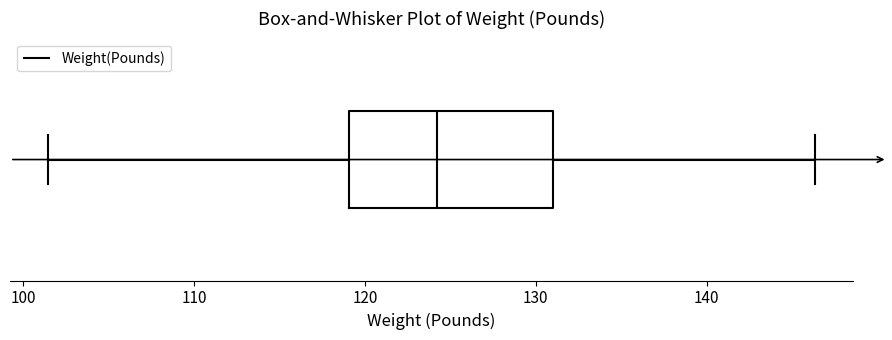

Transcribe this box plot: give where the median line is, the range the box spans, and where the two whiskers end, as read against the x-axis. The values are not printed on the chart, so give them approximately, as read against the axis.

median 124, box 119 to 131, whiskers 101 to 146